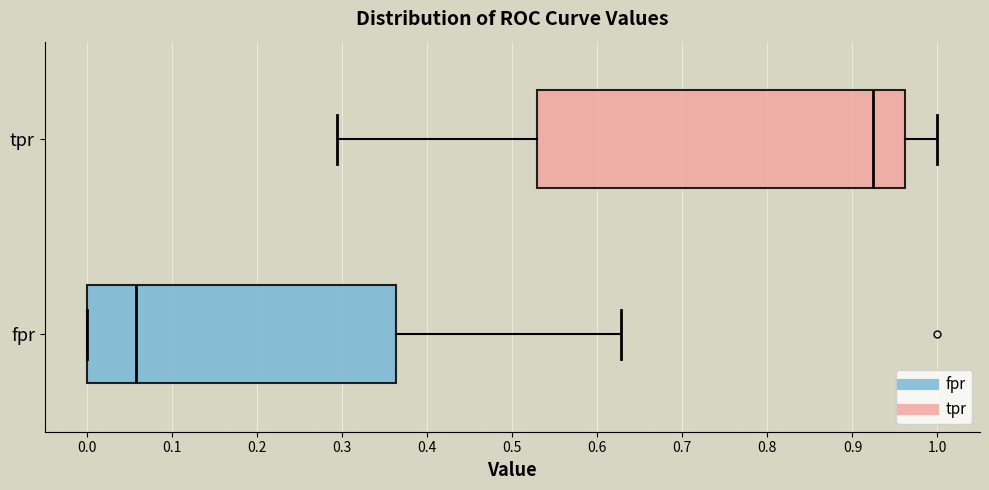

Comparing the boxes themselves (not the whiskers), which one is the widest?

tpr